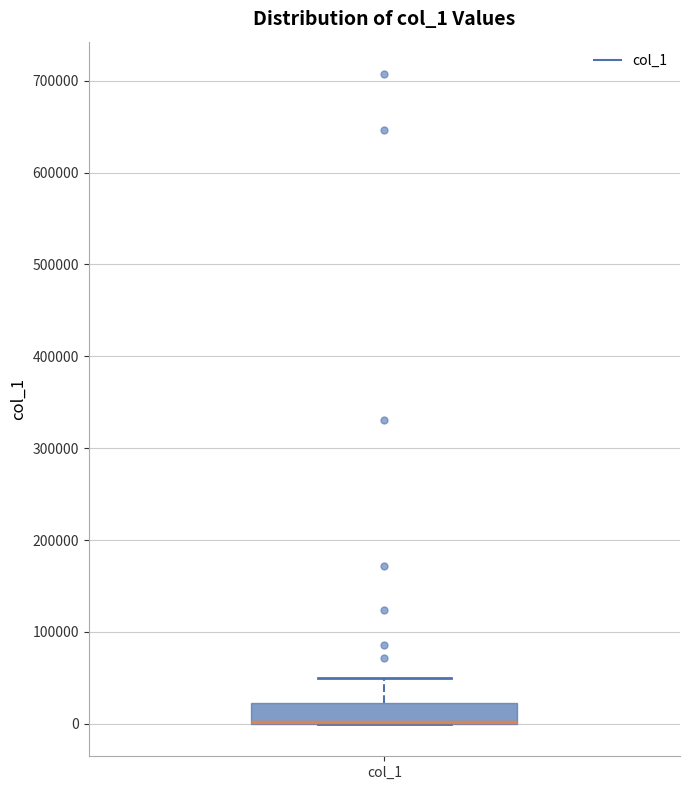

Transcribe this box plot: give where the median line is, the range the box spans, and where the two whiskers end, as read against the y-axis. The values are not printed on the chart, so give them approximately, as read against the axis.

median 0 (drawn on the box's lower edge), box 0 to 20000, whiskers 0 to 50000